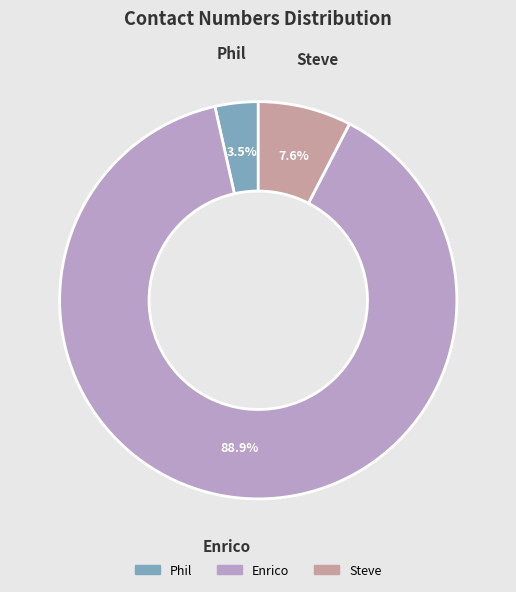

What percentage is the Enrico slice, to the nearest percent?

89%